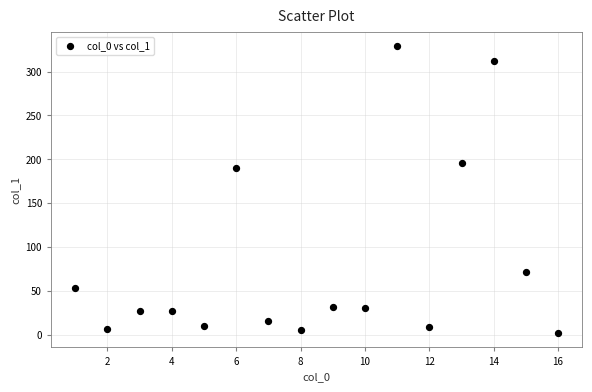

What Y value in the scatter plot is closest to 165?

190.6